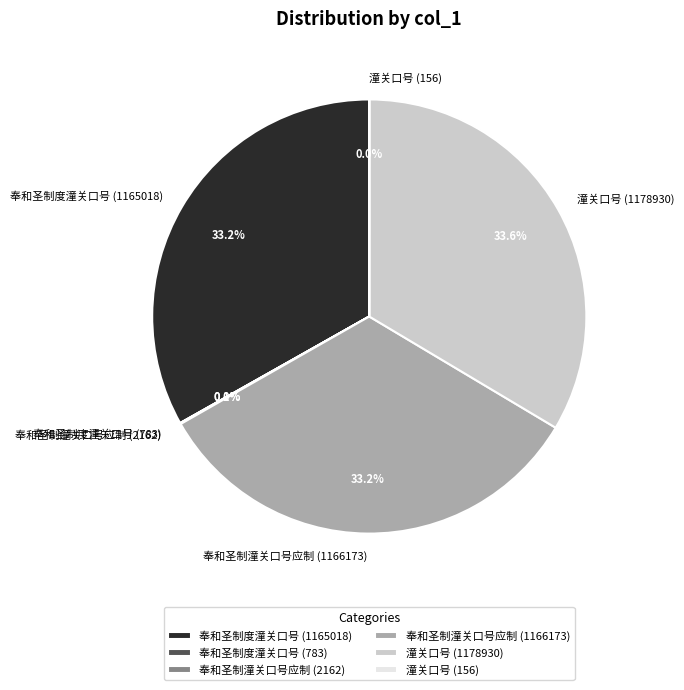

Does any single category account for the majority?

No